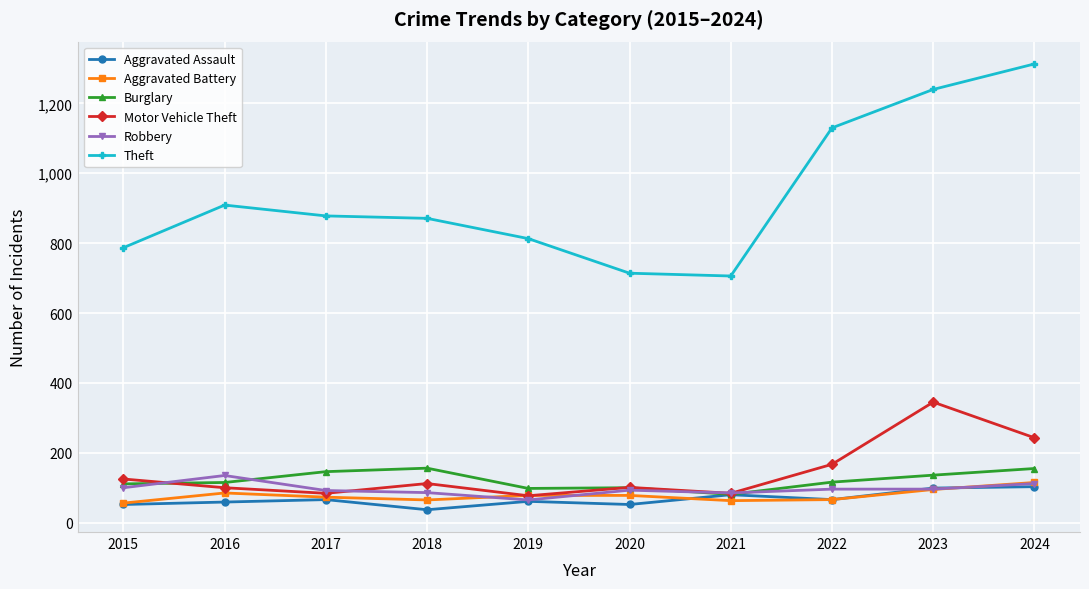

True or false: Theft and Aggravated Battery cross at least once.

False